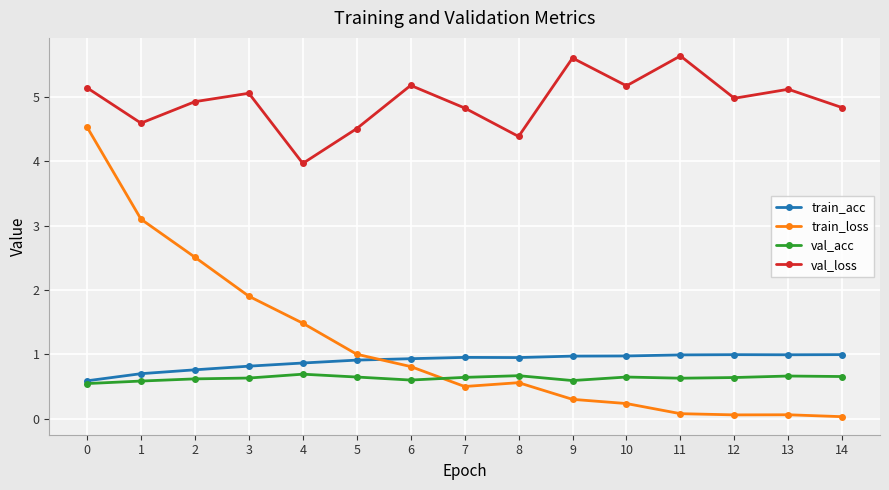

What is the minimum value for val_acc?

0.5